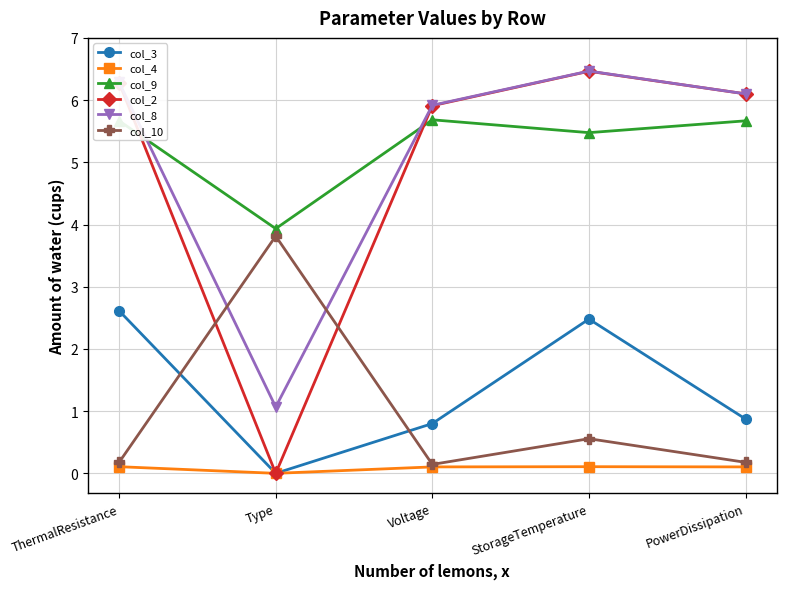

What is the approximate value of col_4 at ThermalResistance?

0.1